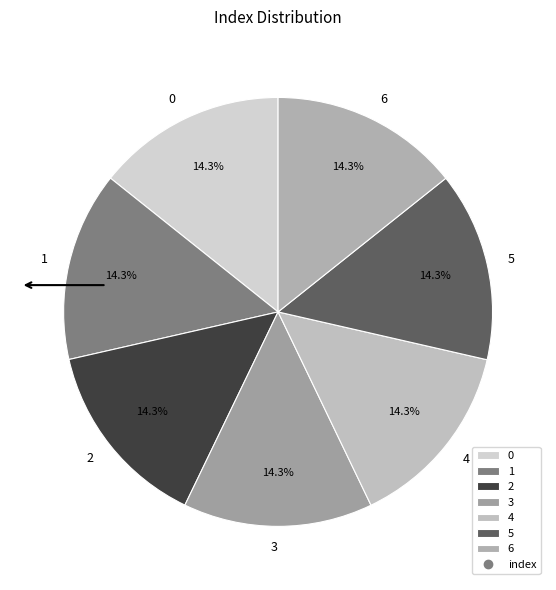

To the nearest percent, what portion does 0 represent?

14%